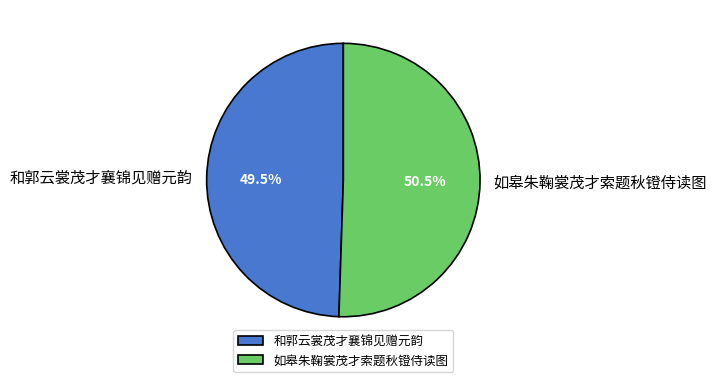

Combined, do 如皋朱鞠裳茂才索题秋镫侍读图 and 和郭云裳茂才襄锦见赠元韵 account for over 50%?

Yes